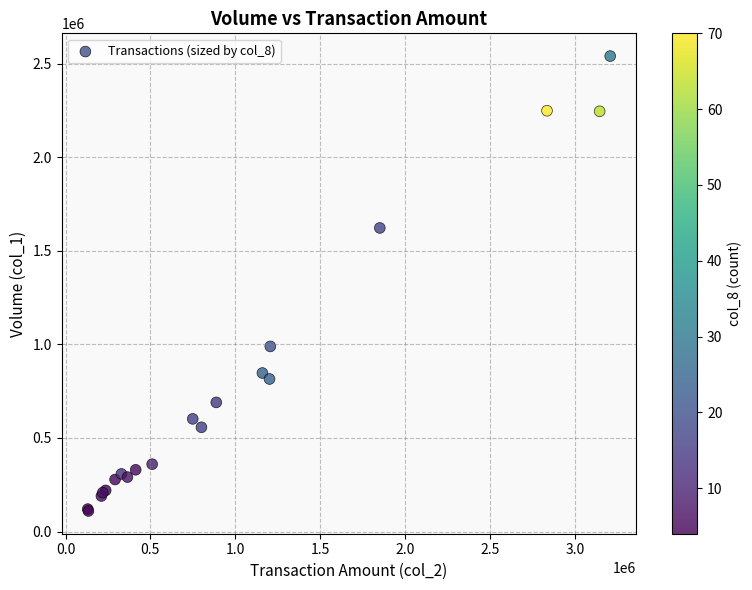

What Y value in the scatter plot is closest to 1325000?

1622000